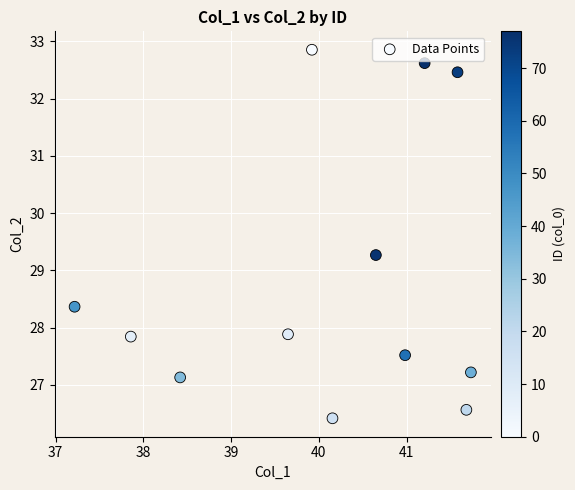

What is the range of Y values (max minus min)?

6.4